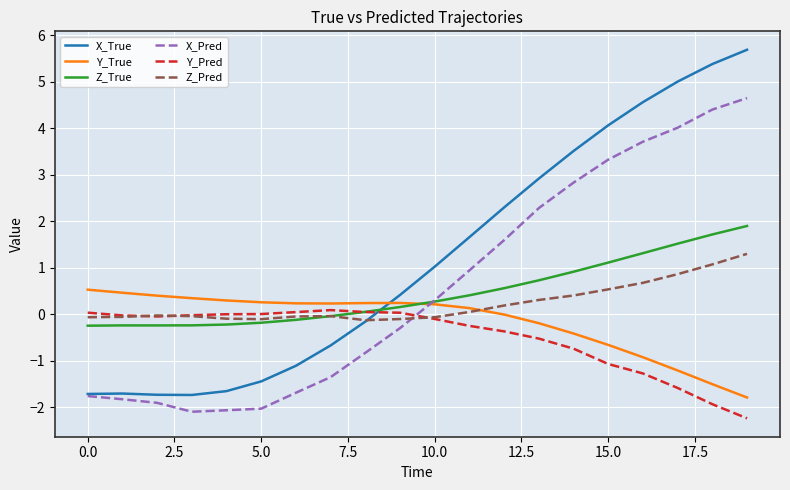

What is the average value of the Z_True series?

0.5